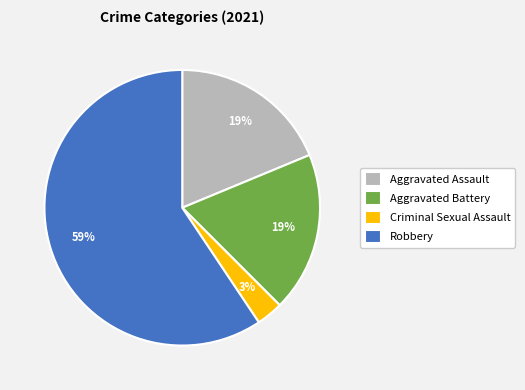

Count the number of slices in the pie.

4